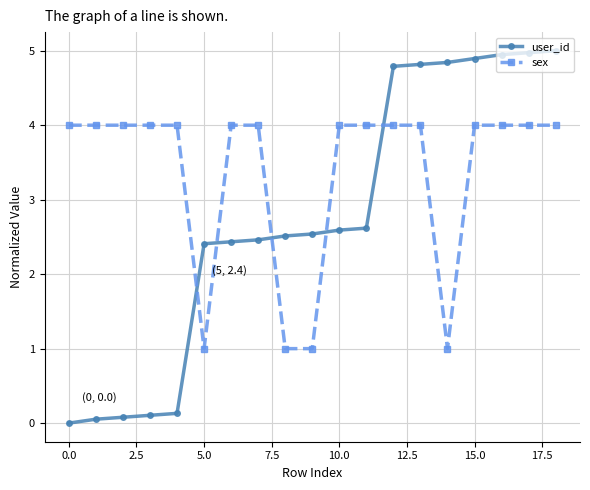

List the series in order of their overall mean, lowest first.

user_id, sex